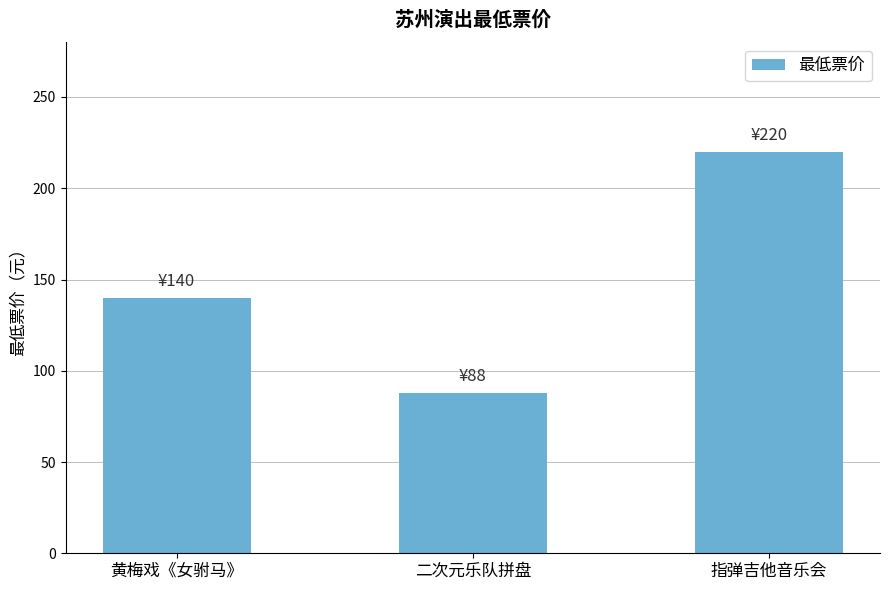

Reading right to left, what are all the values shown in this chart?

指弹吉他音乐会=220	二次元乐队拼盘=88	黄梅戏《女驸马》=140